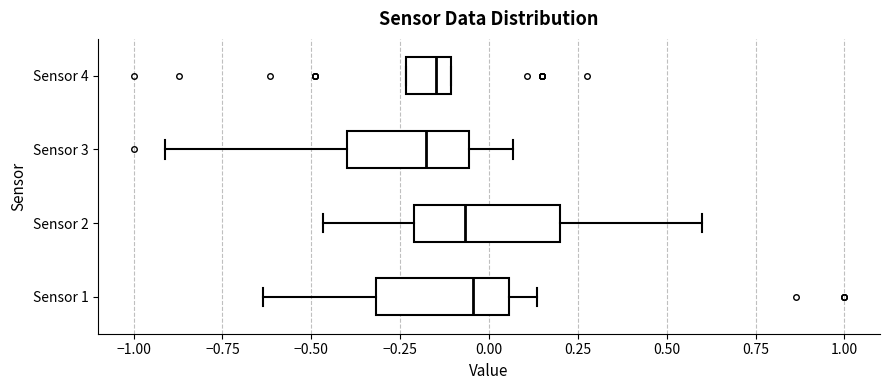

Reading bottom to top, read every box against the x-axis: the position of its median line, the range the box covers, and the ends of its whiskers. The values are not printed on the chart, so give them approximately, as read against the axis.

Sensor 1: median -0.05, box -0.30 to 0.05, whiskers -0.65 to 0.15
Sensor 2: median -0.05, box -0.20 to 0.20, whiskers -0.45 to 0.60
Sensor 3: median -0.20, box -0.40 to -0.05, whiskers -0.90 to 0.05
Sensor 4: median -0.15, box -0.25 to -0.10, whiskers -0.25 to -0.10